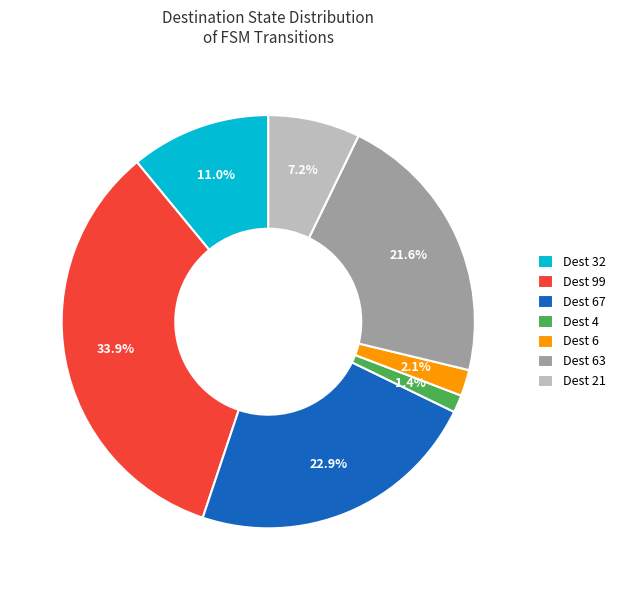

Rank the categories by value from lowest to highest.

Dest 4, Dest 6, Dest 21, Dest 32, Dest 63, Dest 67, Dest 99